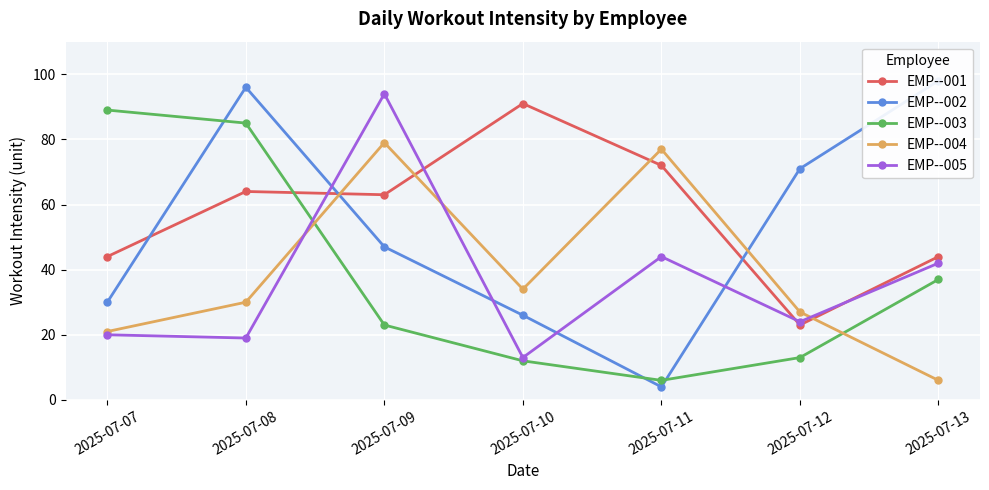

How many data points in EMP--002 are above 47?

3